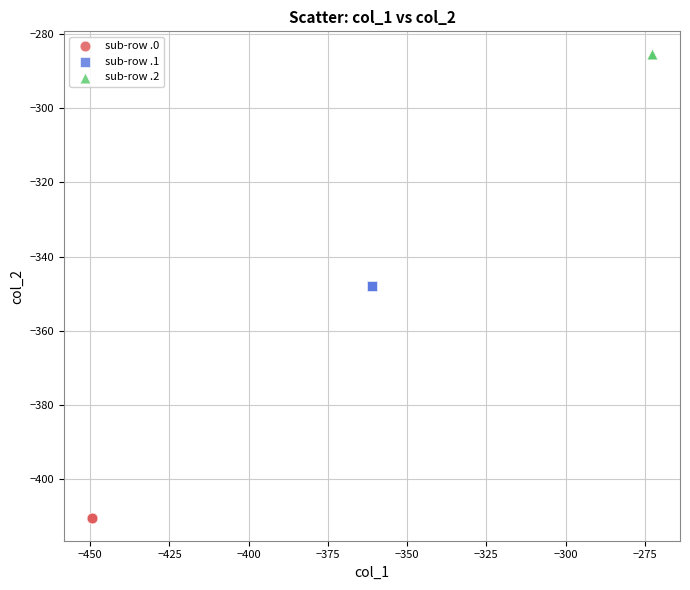

What are all the series names shown in the legend?

sub-row .0, sub-row .1, sub-row .2